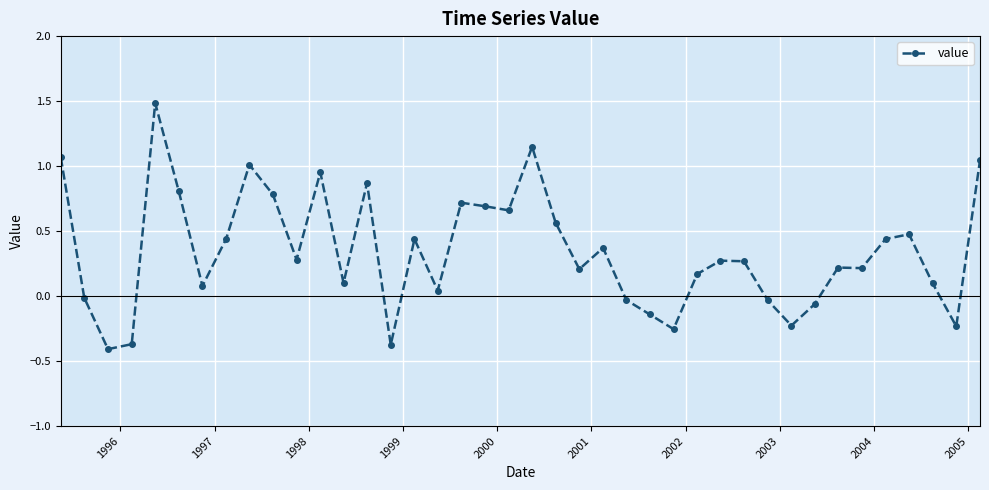

True or false: there are more than 2 points higher than both neighbors.

True